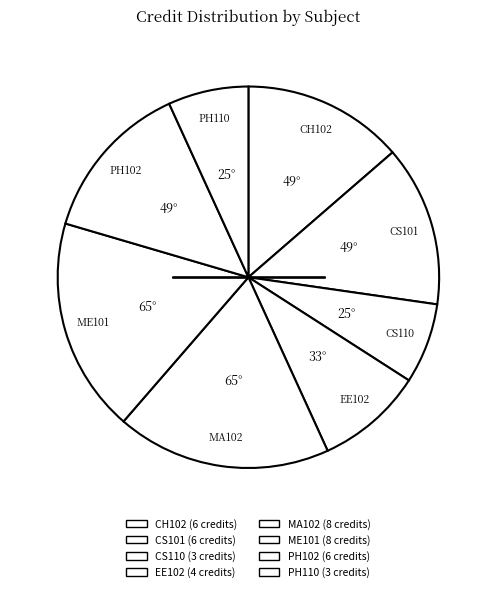

Combined, what portion of the pie is PH110 and CH102?

20.5%